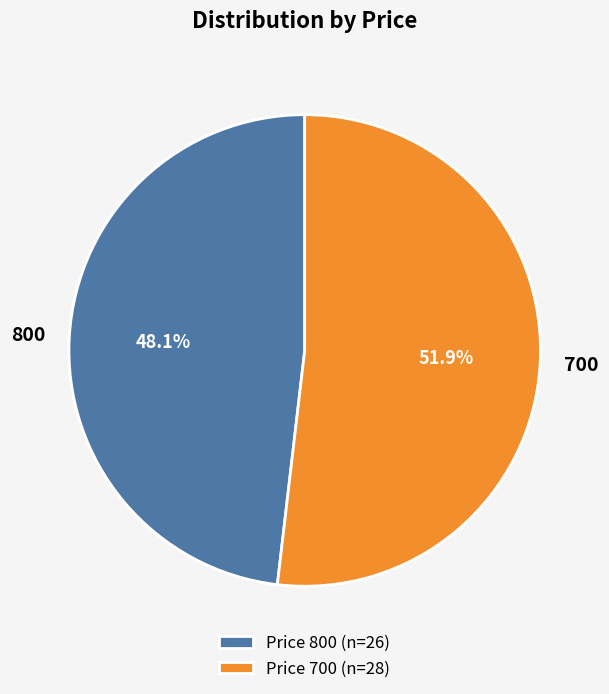

Combined, what portion of the pie is 700 and 800?

100.0%